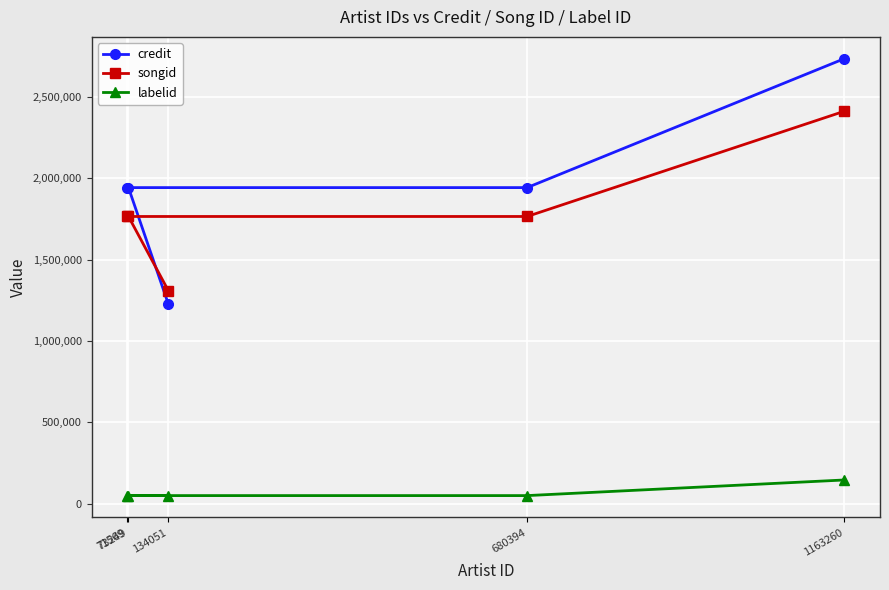

After their last crossing, which series has the higher values: songid or credit?

credit